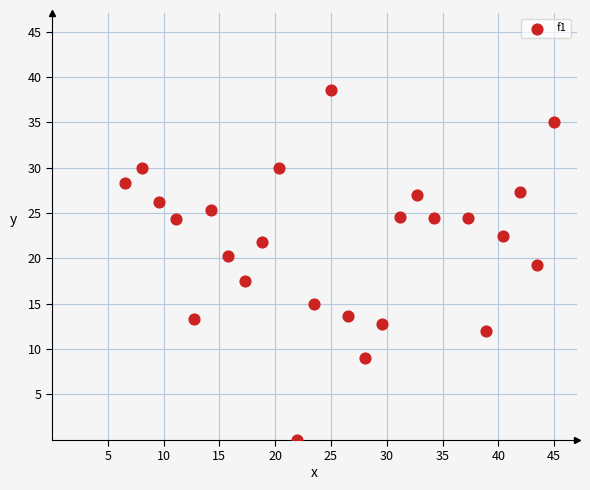

What is the range of X values (max minus min)?

38.5